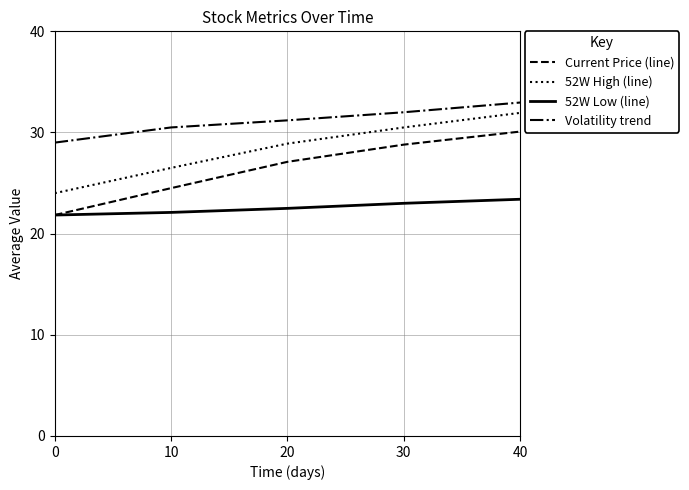

What is the sum of all Volatility trend values?

155.7